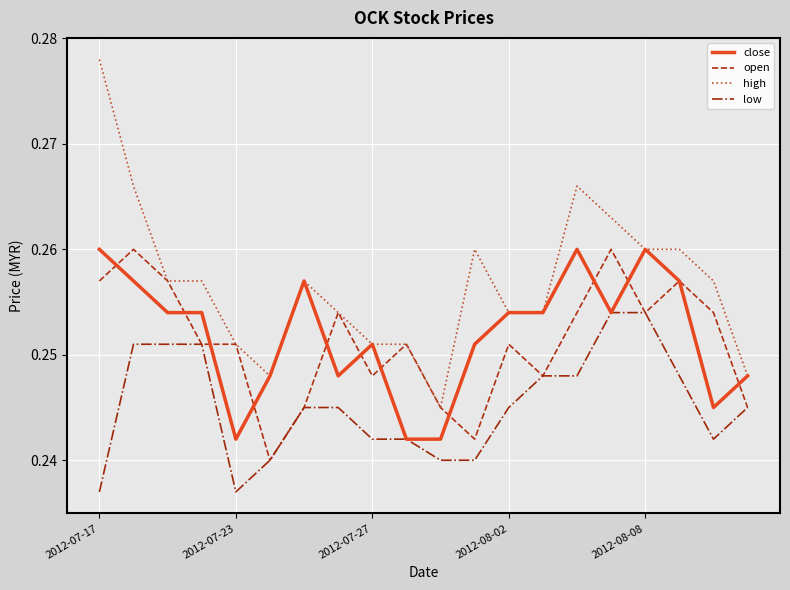

Which series has the largest total across all categories?

high